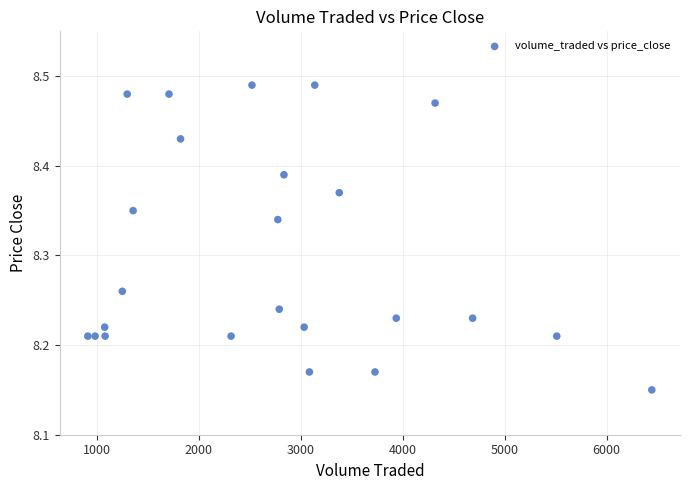

What is the range of X values (max minus min)?

5527.8